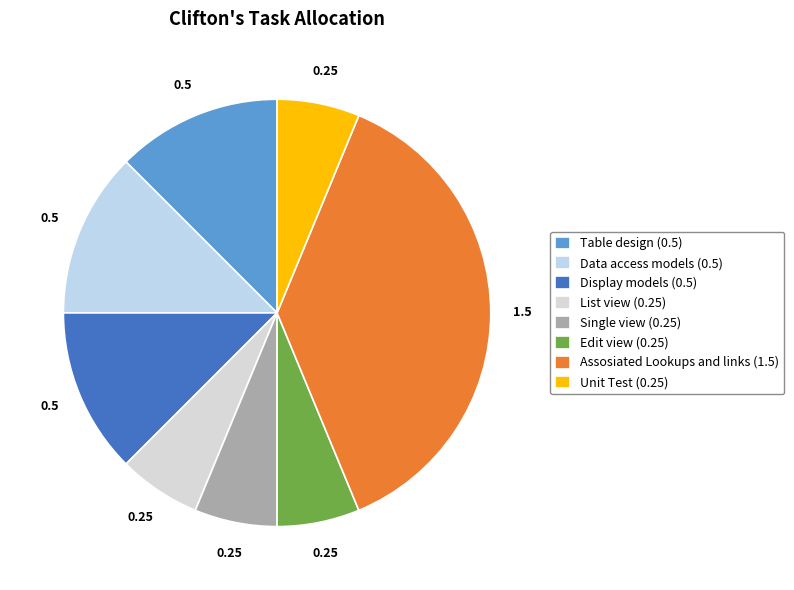

Count the number of slices in the pie.

8